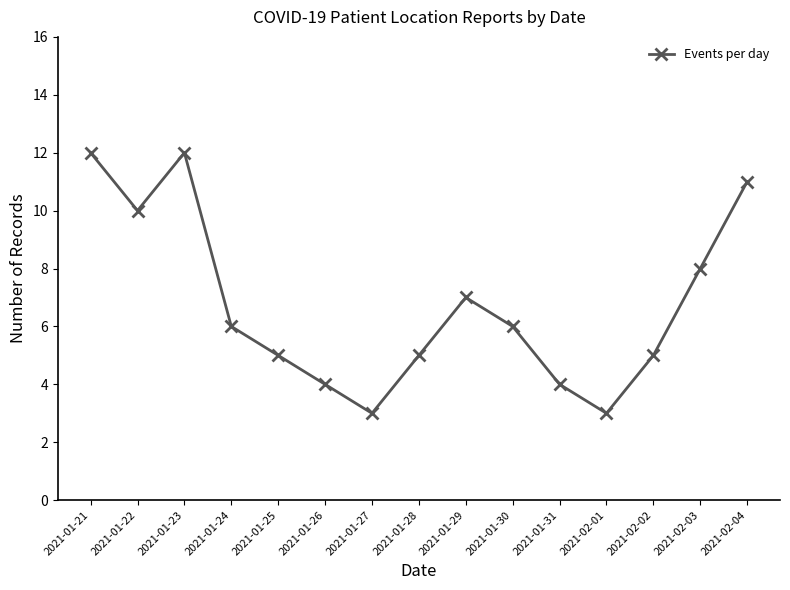

How many values are between 4 and 10?

10